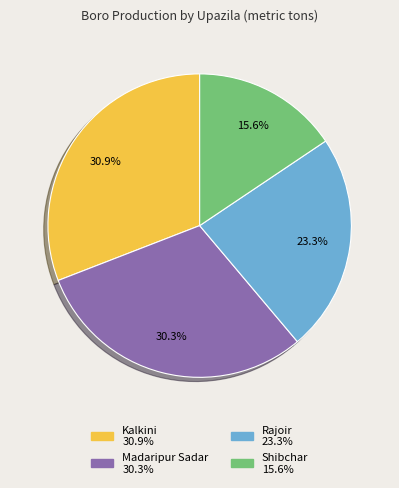

Between Madaripur Sadar and Rajoir, which is larger?

Madaripur Sadar